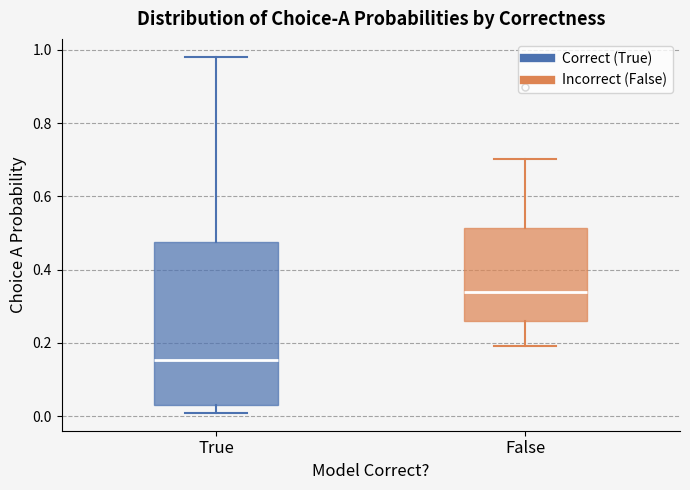

Where does the lower whisker of the box for False end on the y-axis? The values are not printed on the chart, so give them approximately, as read against the axis.

0.20